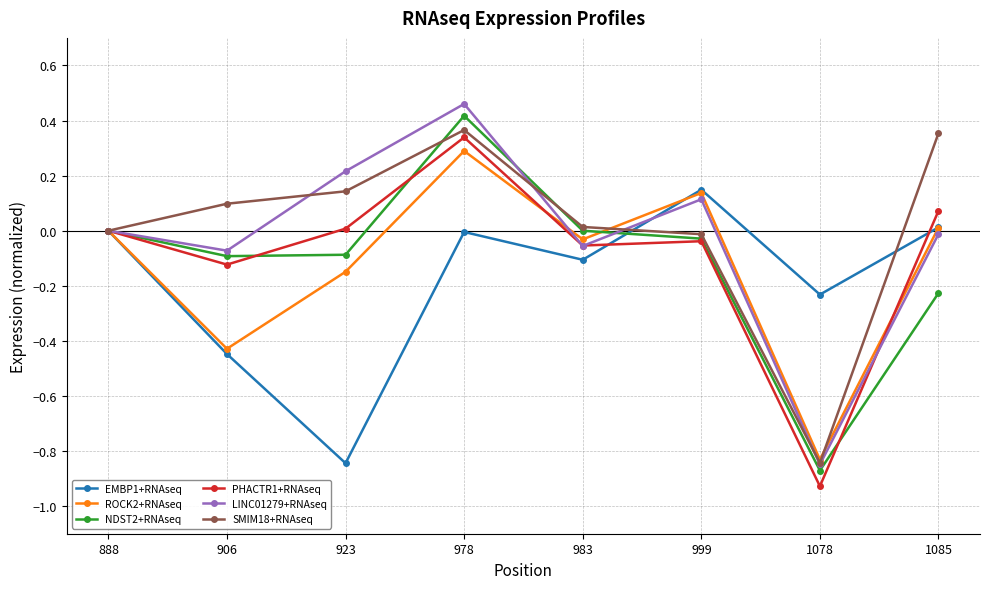

The value of EMBP1+RNAseq at 999 is 0.0. True or false?

False